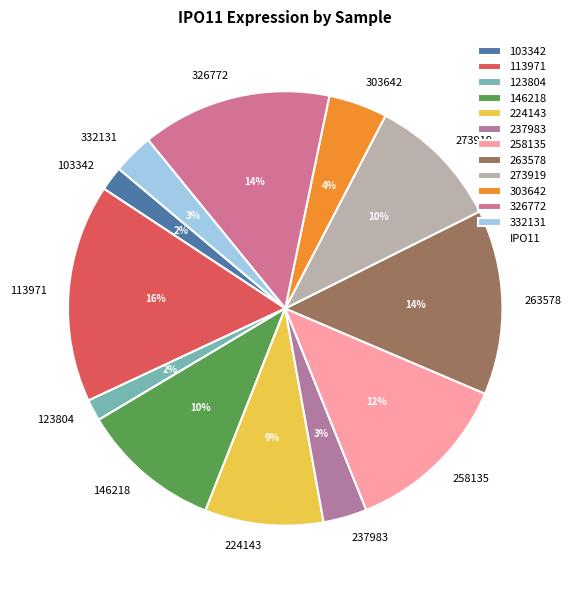

Is it true that 258135 is 22% of the pie?

False